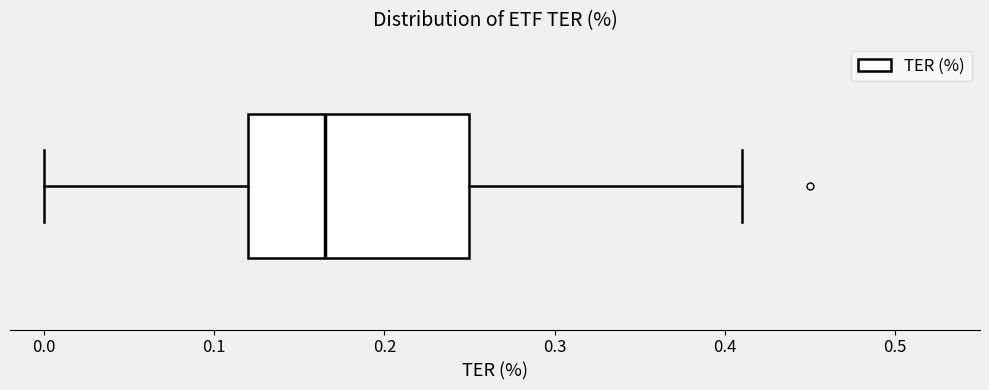

Where does the right whisker of the box end on the x-axis? The values are not printed on the chart, so give them approximately, as read against the axis.

0.41